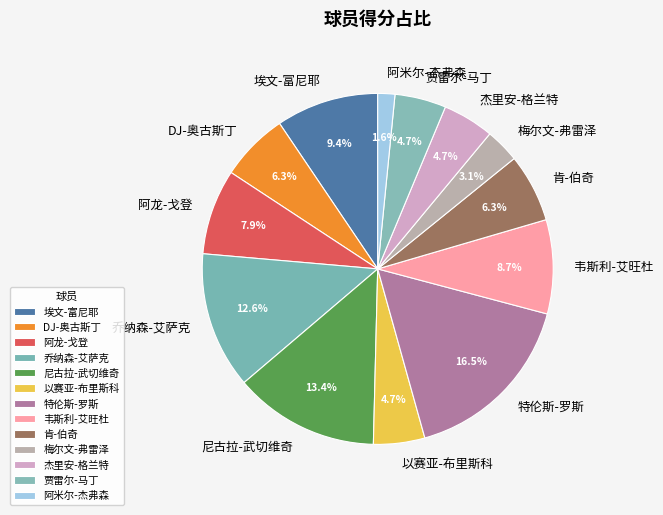

What is the smallest slice in the pie chart?

阿米尔-杰弗森